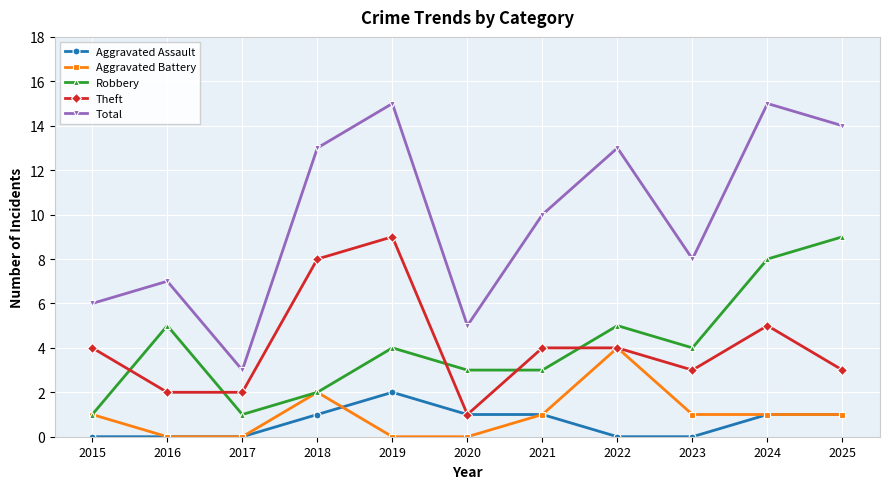

True or false: Theft has a value of 4 at 2021.

True